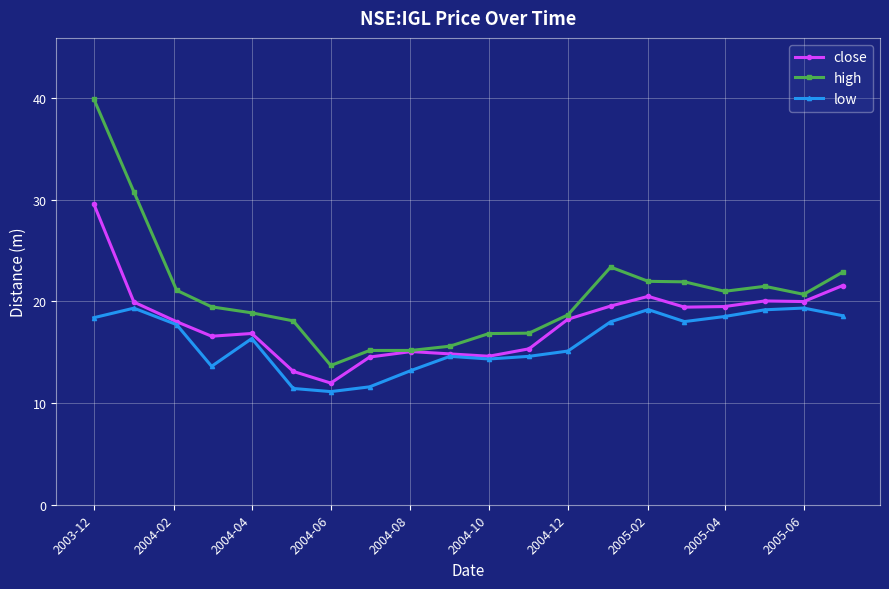

How many distinct data groups are displayed?

3